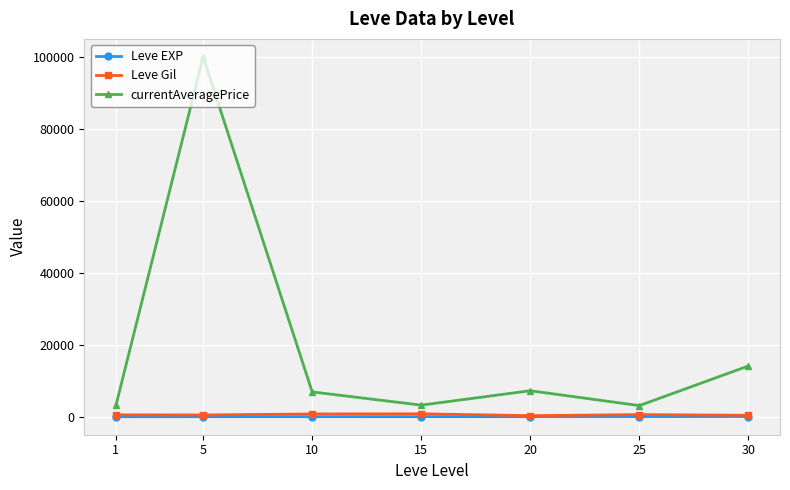

At which category is the sum across all series the highest?

5